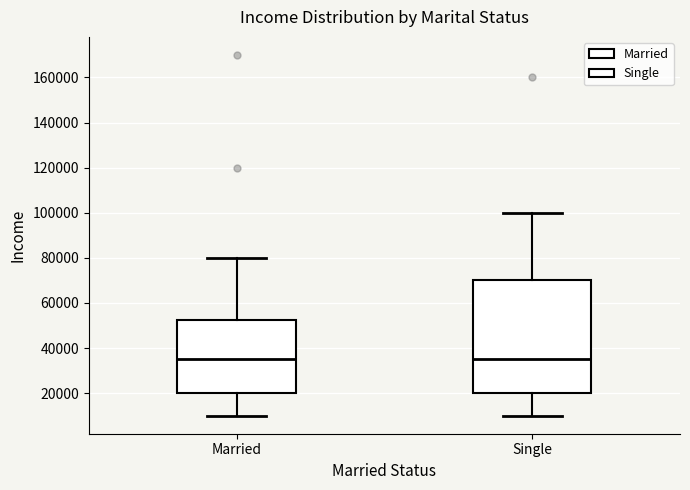

Where is the upper edge of the box for Married on the y-axis? The values are not printed on the chart, so give them approximately, as read against the axis.

52000